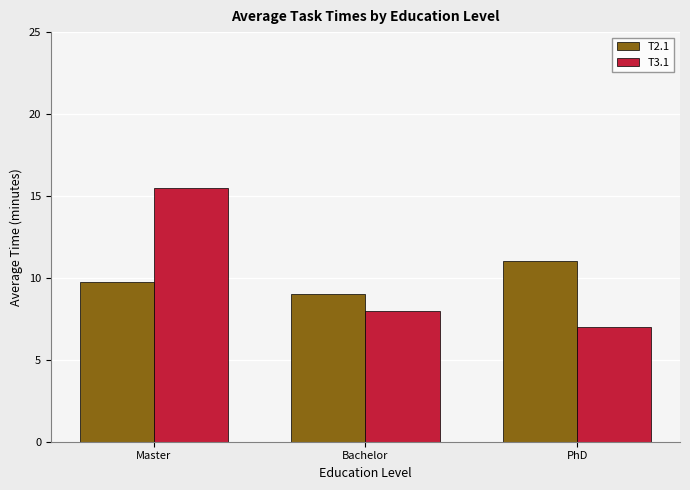

Is it true that T2.1 equals 14.4 at Bachelor?

False